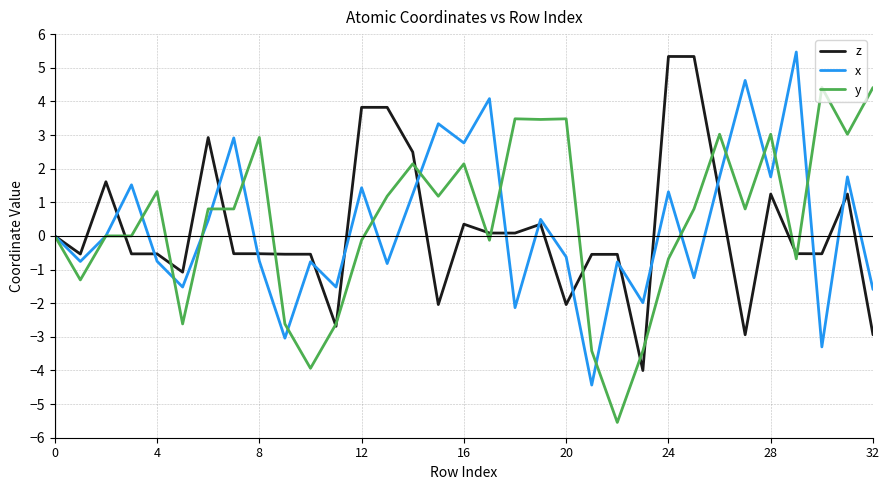

True or false: z and x intersect in this chart.

True